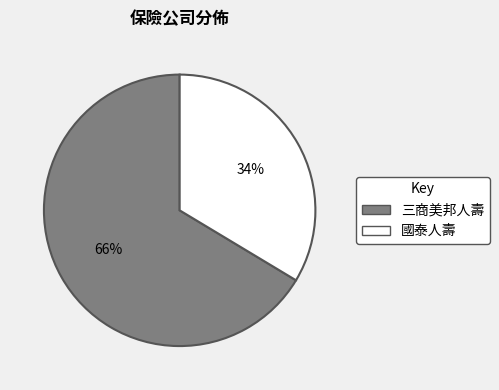

Which slice is the largest?

三商美邦人壽